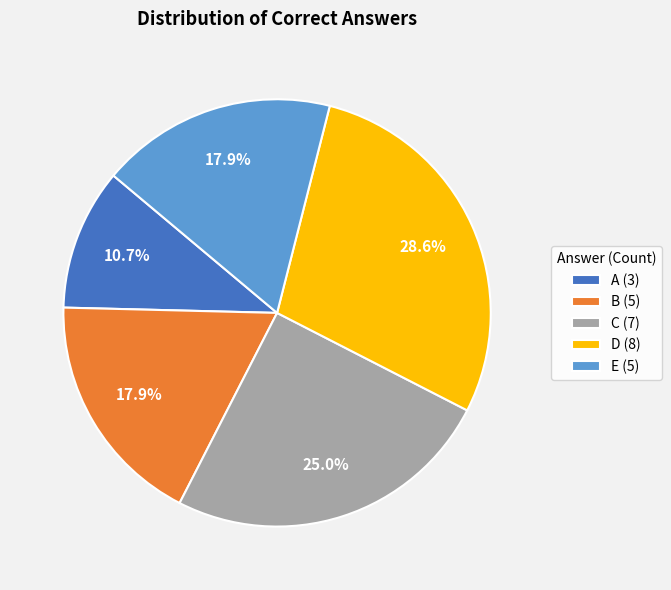

Is the sum of C (7) and A (3) greater than half?

No